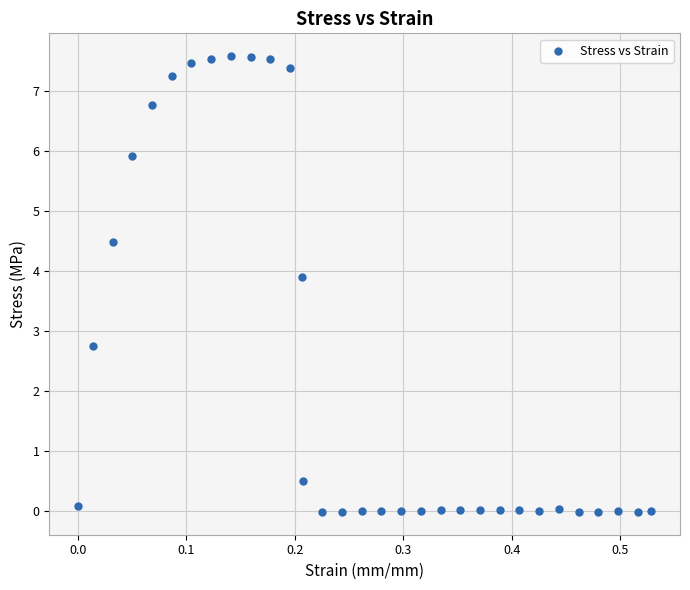

What is the range of Y values (max minus min)?

7.6